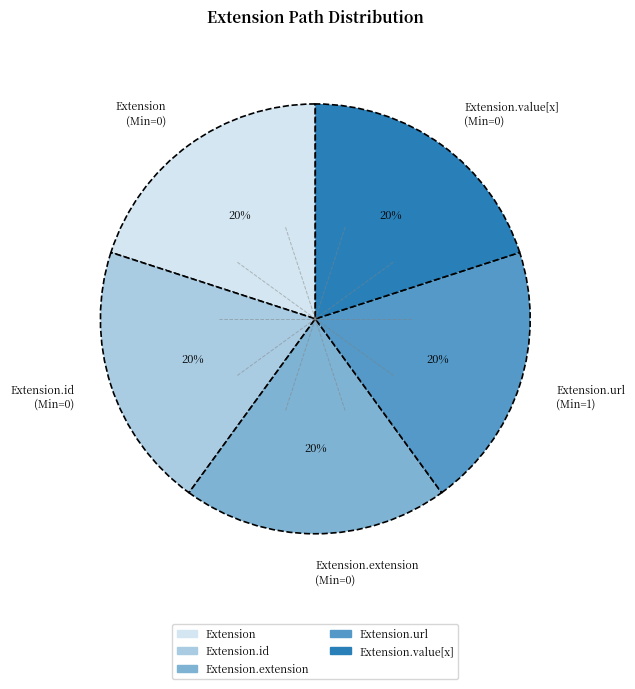

Does any single category account for the majority?

No